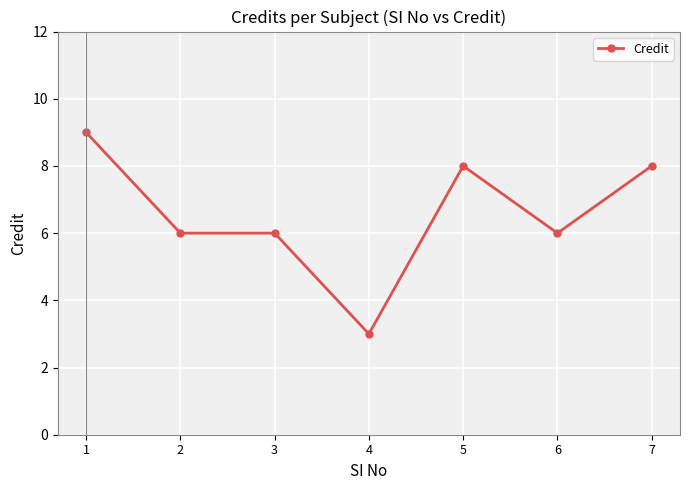

True or false: there are more than 2 points higher than both neighbors.

False